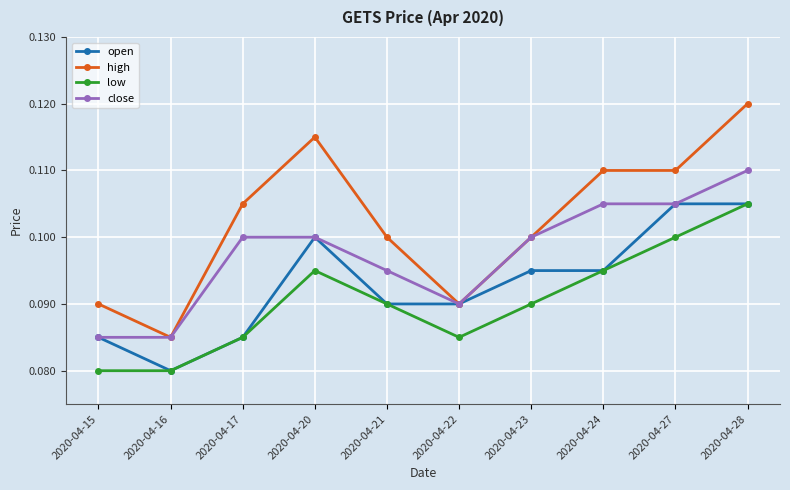

Where is the first local minimum for high?

2020-04-16